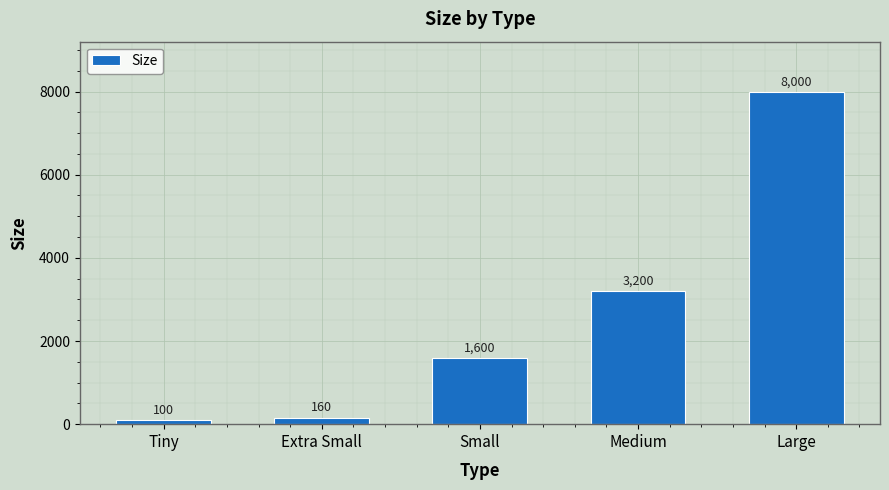

What is the average value?

2612